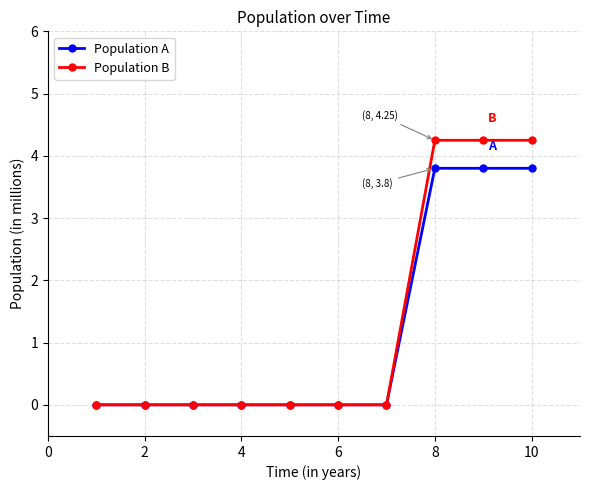

List the series in order of their peak value, highest first.

Population B, Population A